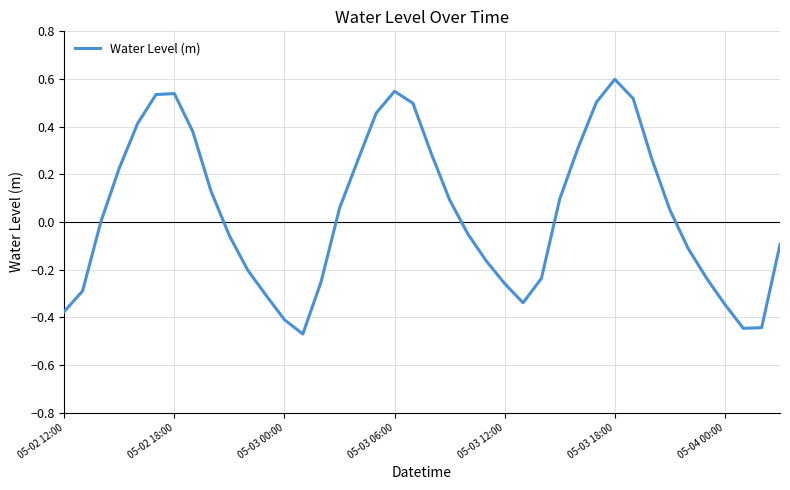

What is the difference between the maximum and minimum values?

1.1